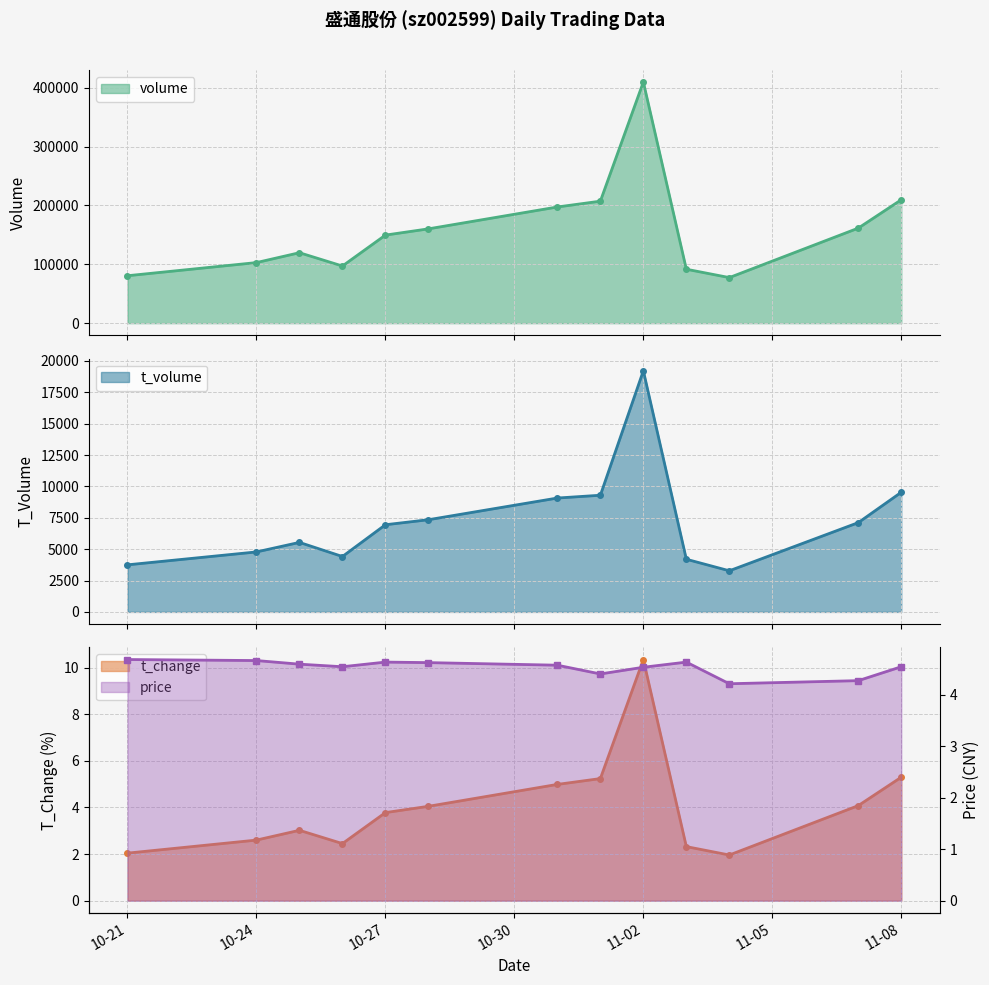

Which category has the lowest value across all series?

2022-11-04